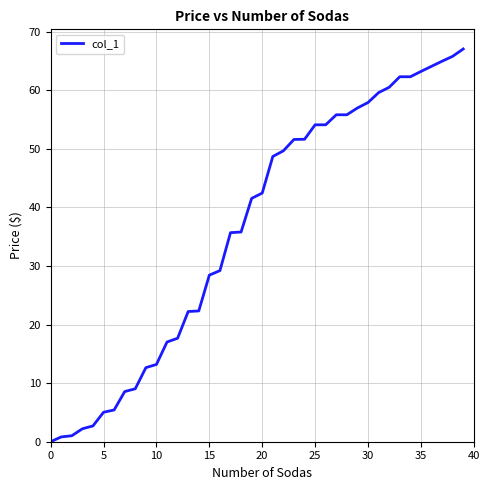

What is the greatest value displayed?

67.0